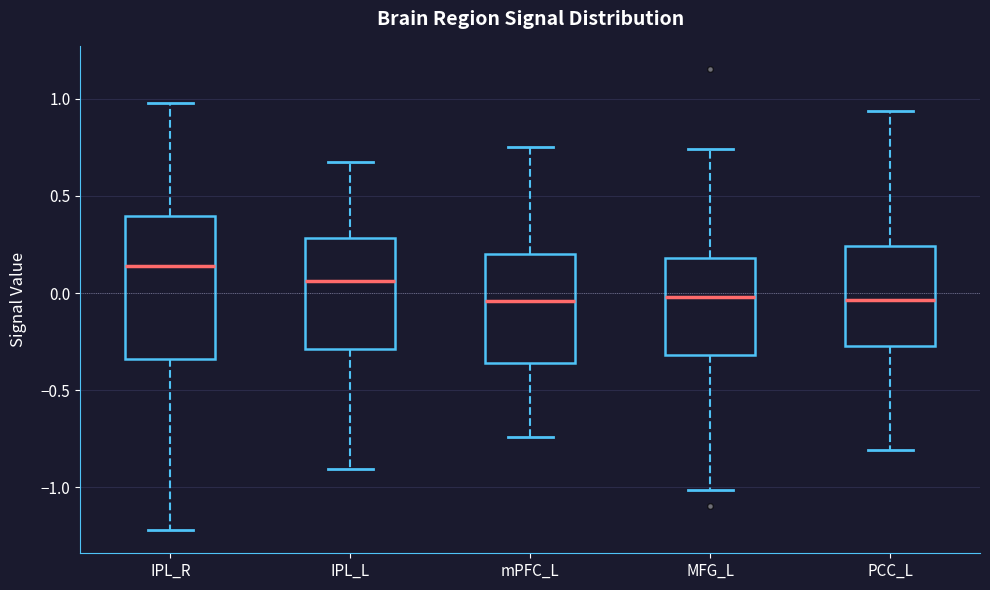

Reading left to right, read every box against the y-axis: the position of its median line, the range the box covers, and the ends of its whiskers. The values are not printed on the chart, so give them approximately, as read against the axis.

IPL_R: median 0.15, box -0.35 to 0.40, whiskers -1.20 to 1.00
IPL_L: median 0.05, box -0.30 to 0.30, whiskers -0.90 to 0.65
mPFC_L: median -0.05, box -0.35 to 0.20, whiskers -0.75 to 0.75
MFG_L: median 0.00, box -0.30 to 0.20, whiskers -1.00 to 0.75
PCC_L: median -0.05, box -0.25 to 0.25, whiskers -0.80 to 0.95